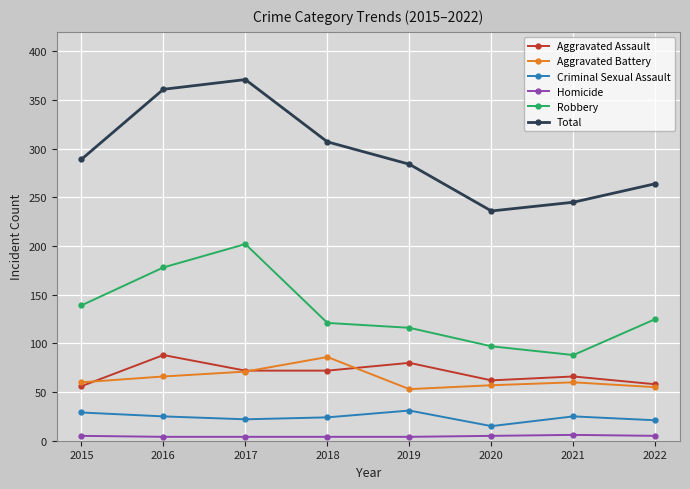

Count the number of categories in the chart.

8